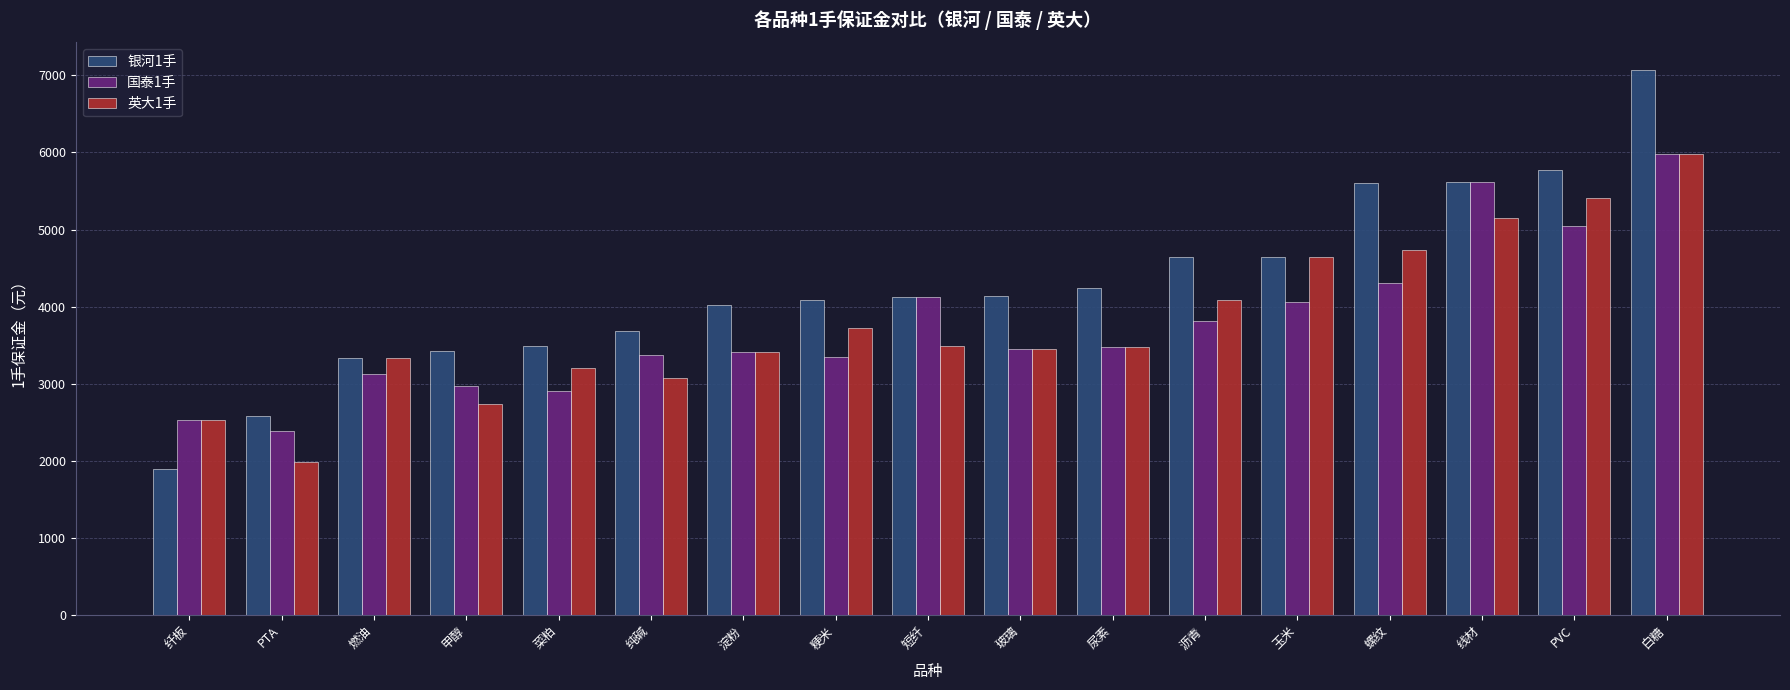

What is the minimum value for 国泰1手?

2386.8